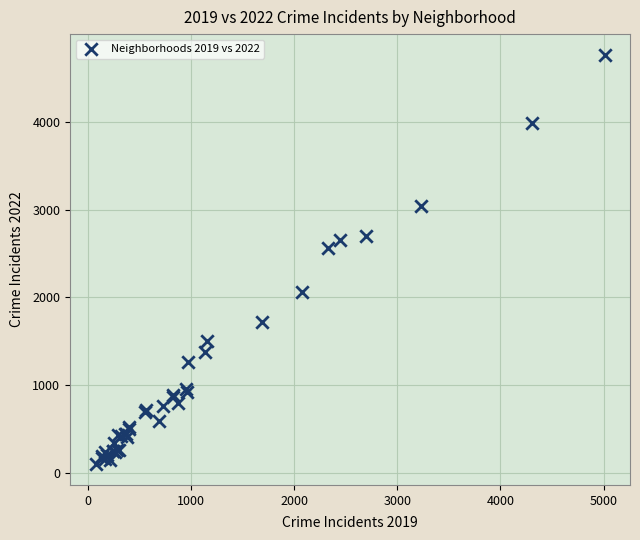

What Y value in the scatter plot is closest to 2431?

2566